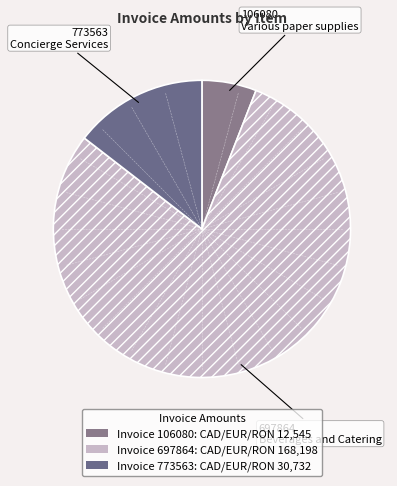

Count the number of slices in the pie.

3